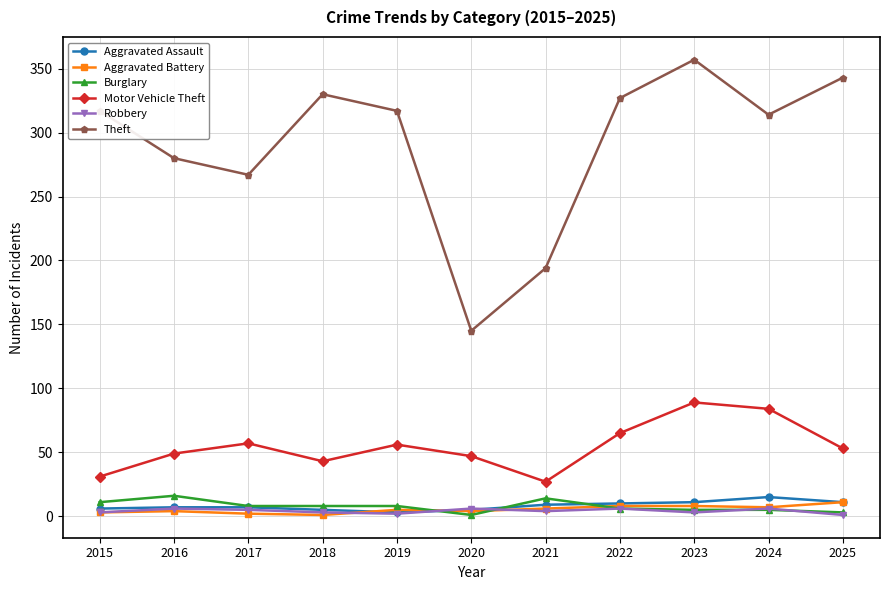

Where does the Burglary series first go above 8?

2015